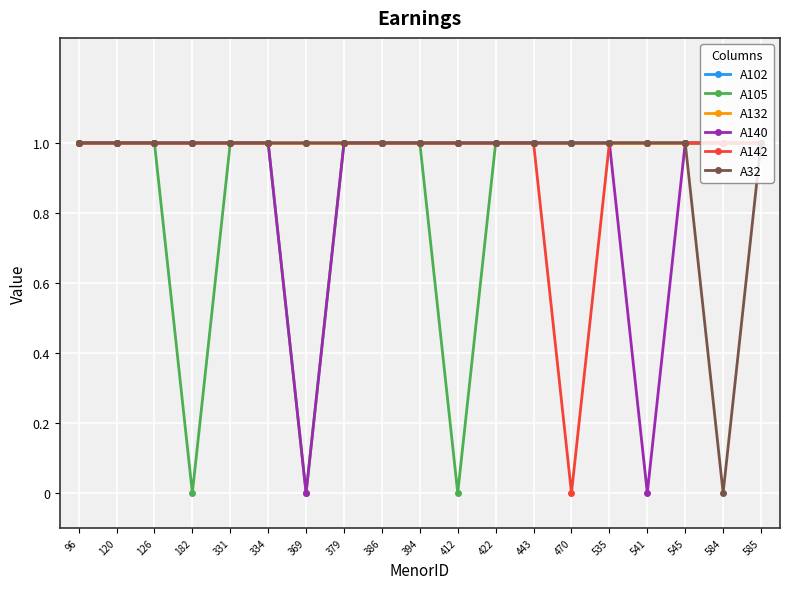

Count the number of data series in this chart.

6